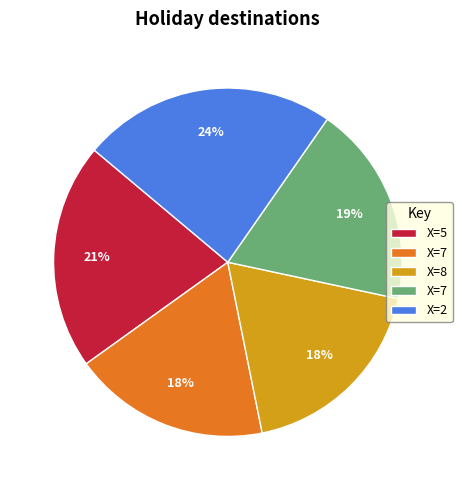

To the nearest percent, what is the average slice percentage?

20%